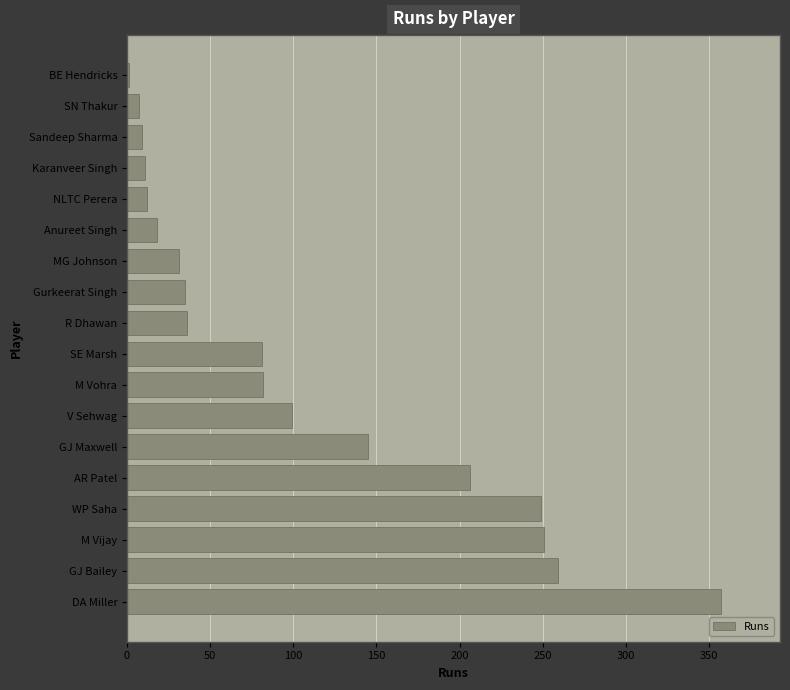

What is the sum of all values?

1889